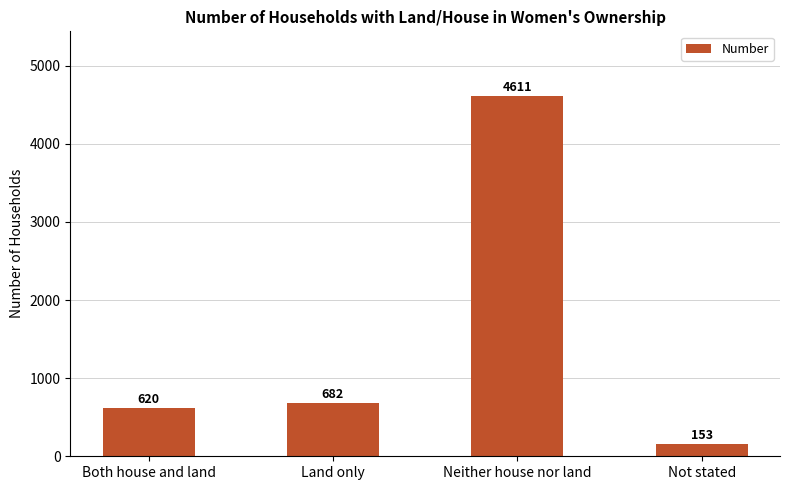

What is the difference between the values at Not stated and Land only?

529